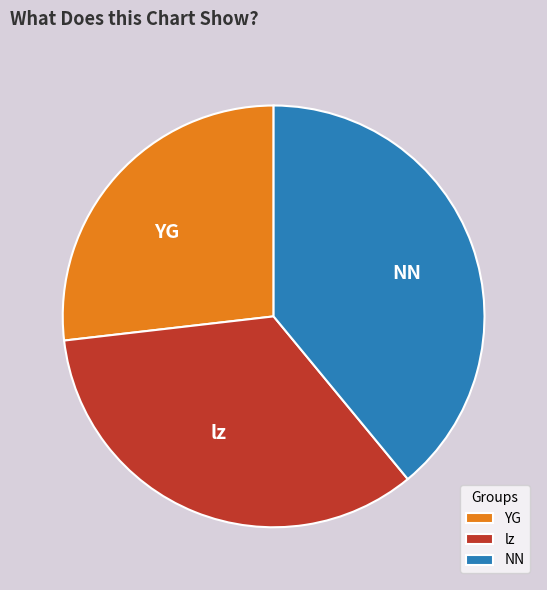

What is the ratio of the value at NN to the value at YG?

1.5